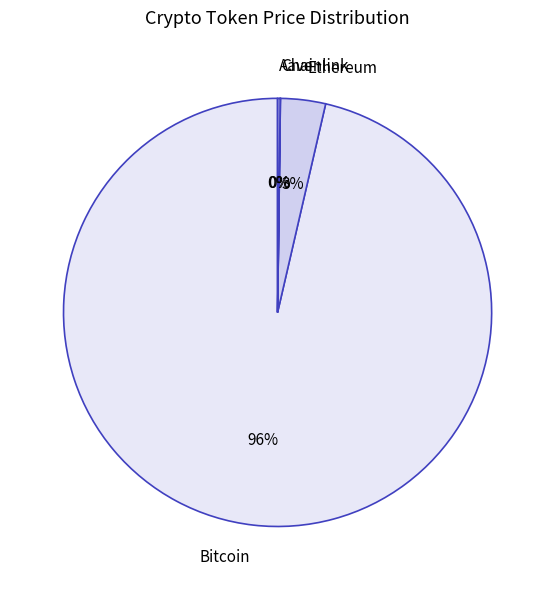

To the nearest percent, what is the average slice percentage?

25%